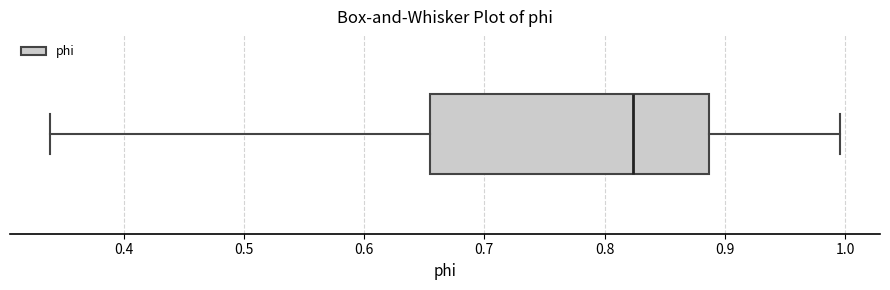

Where is the left edge of the box on the x-axis? The values are not printed on the chart, so give them approximately, as read against the axis.

0.66